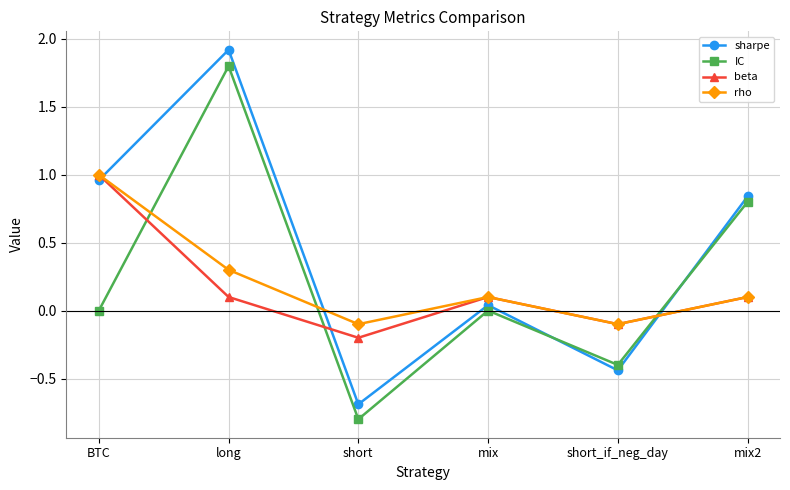

Which series has the largest range (max minus min)?

sharpe